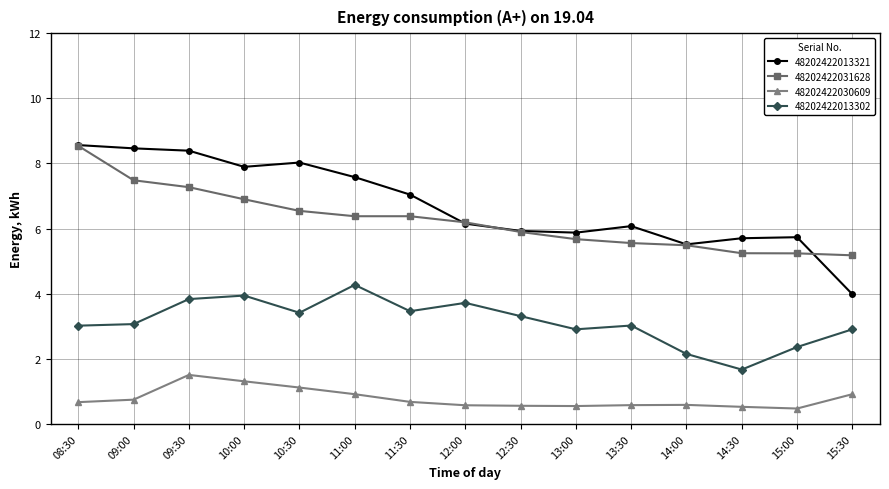

How many lines are shown in the chart?

4